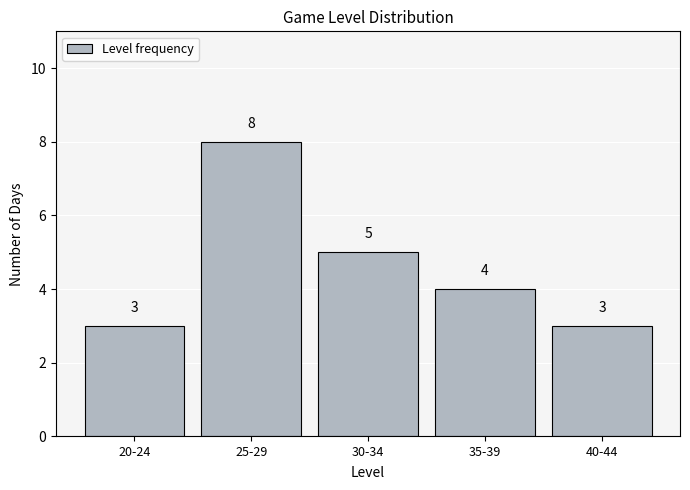

Reading left to right, what are all the values shown in this chart?

20-24=3	25-29=8	30-34=5	35-39=4	40-44=3